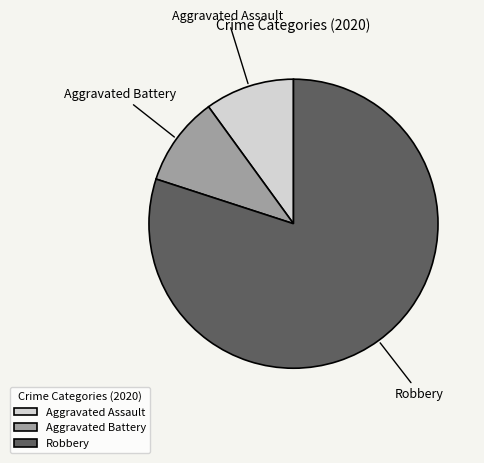

The Aggravated Assault slice represents 1% of the pie. True or false?

False